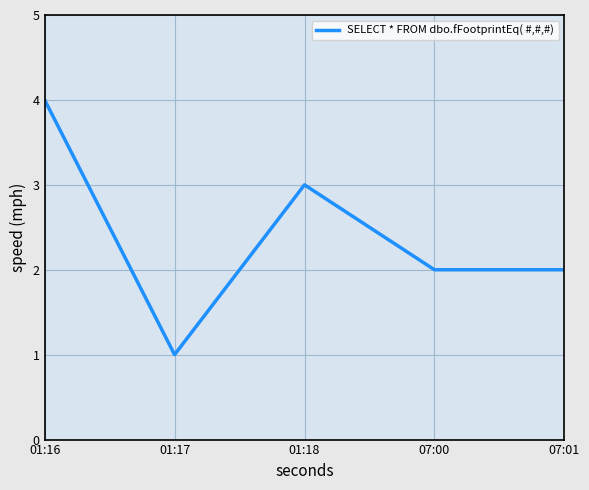

How many distinct data groups are displayed?

1